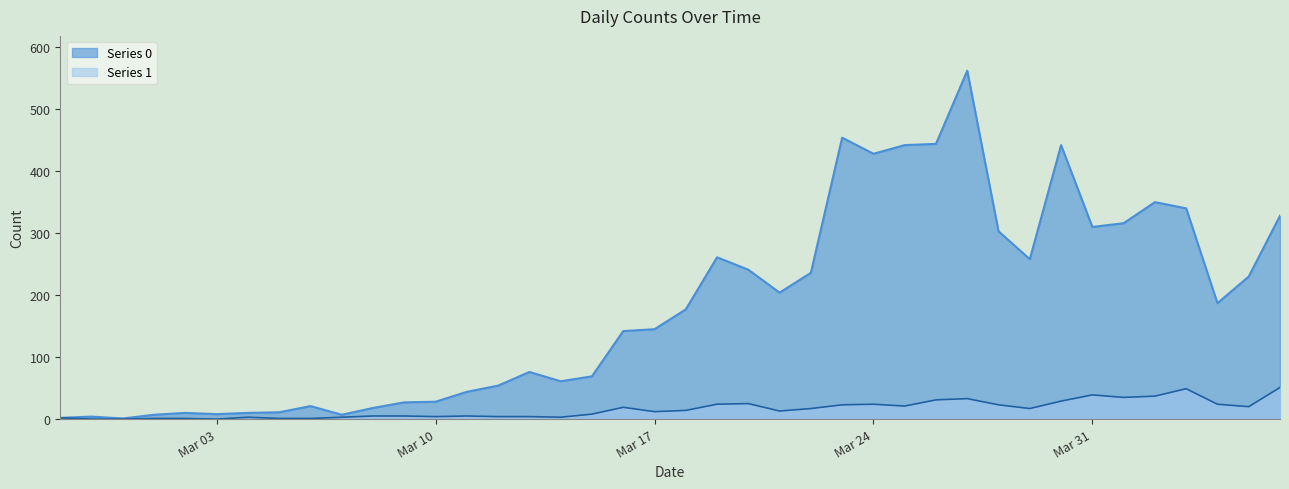

What is the approximate value of Series 0 at 2020-03-26?

444